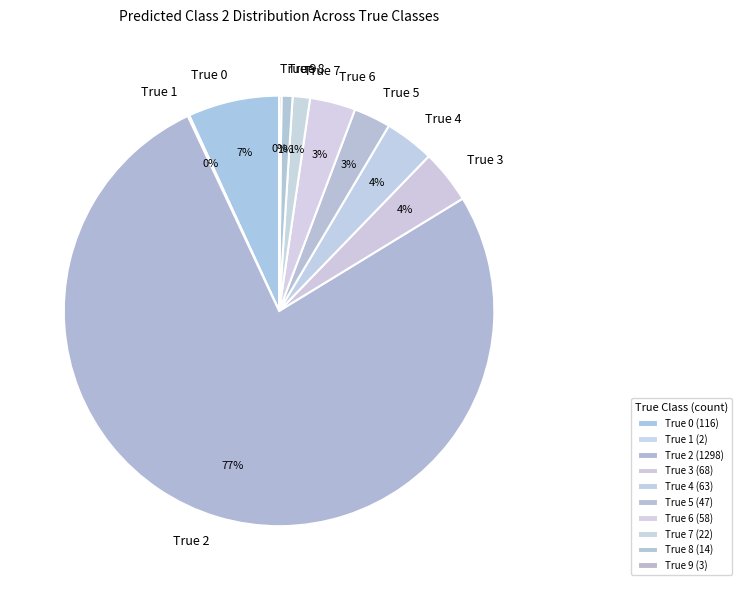

Is it true that True 4 is 10% of the pie?

False